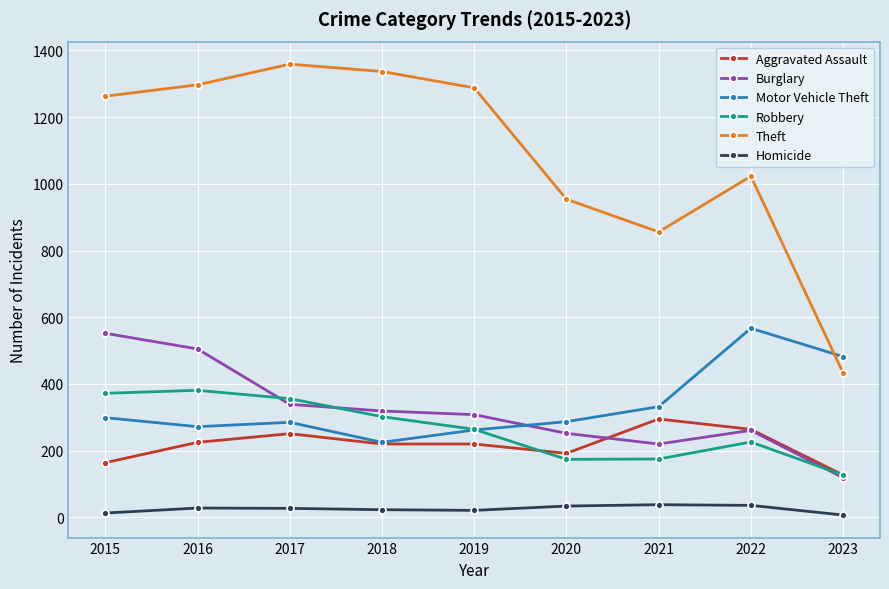

True or false: Homicide and Motor Vehicle Theft intersect in this chart.

False